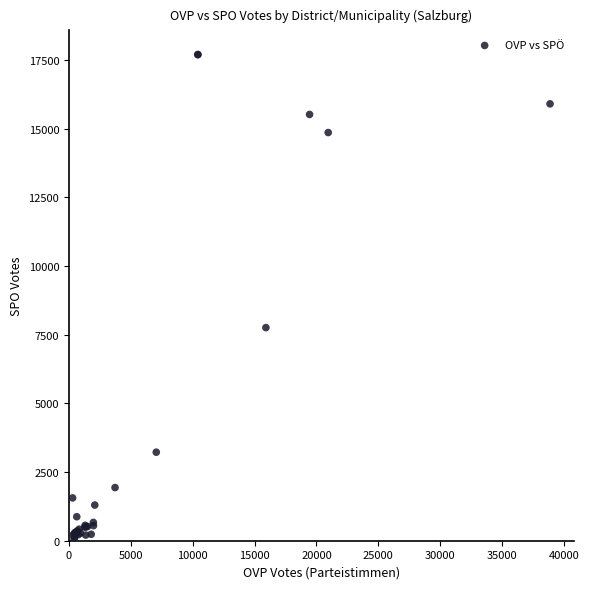

What Y value in the scatter plot is closest to 8878?

7759